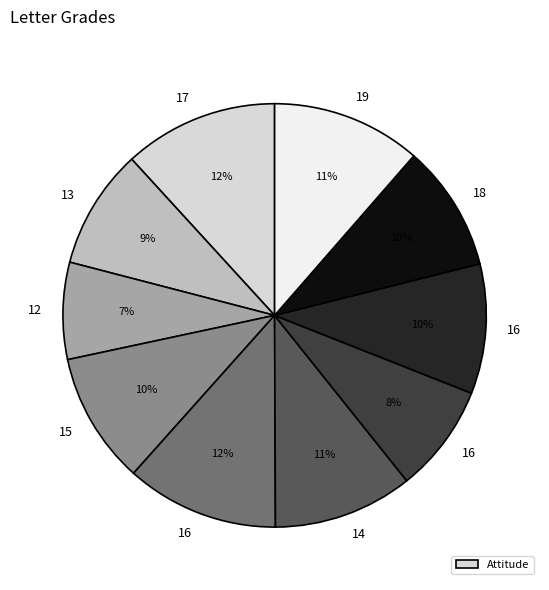

Is there a majority slice in this chart?

No